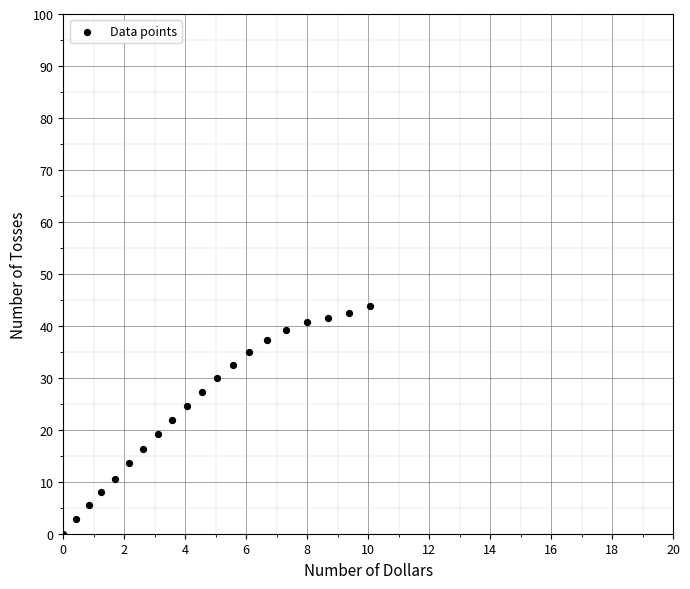

What is the range of Y values (max minus min)?

43.7